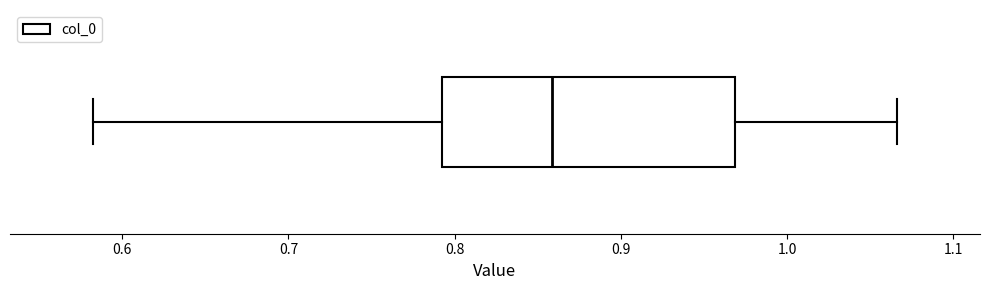

Transcribe this box plot: give where the median line is, the range the box spans, and where the two whiskers end, as read against the x-axis. The values are not printed on the chart, so give them approximately, as read against the axis.

median 0.86, box 0.79 to 0.97, whiskers 0.58 to 1.07